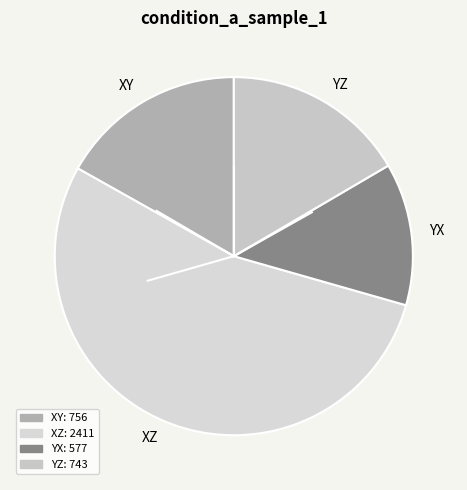

Which has a higher value, XY or YX?

XY